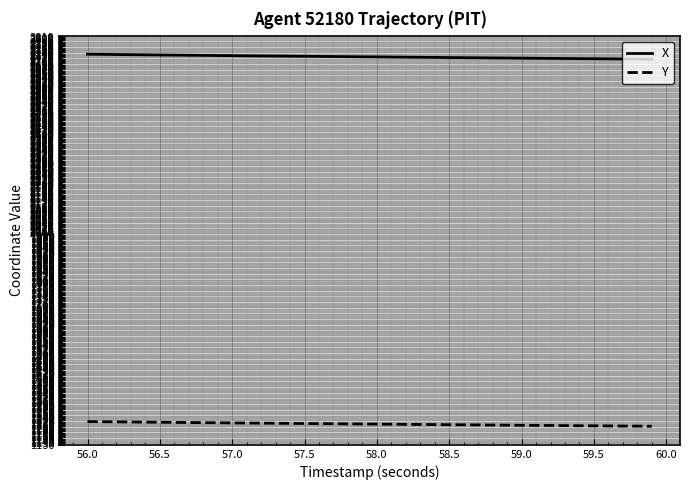

Which series has the largest total across all categories?

X